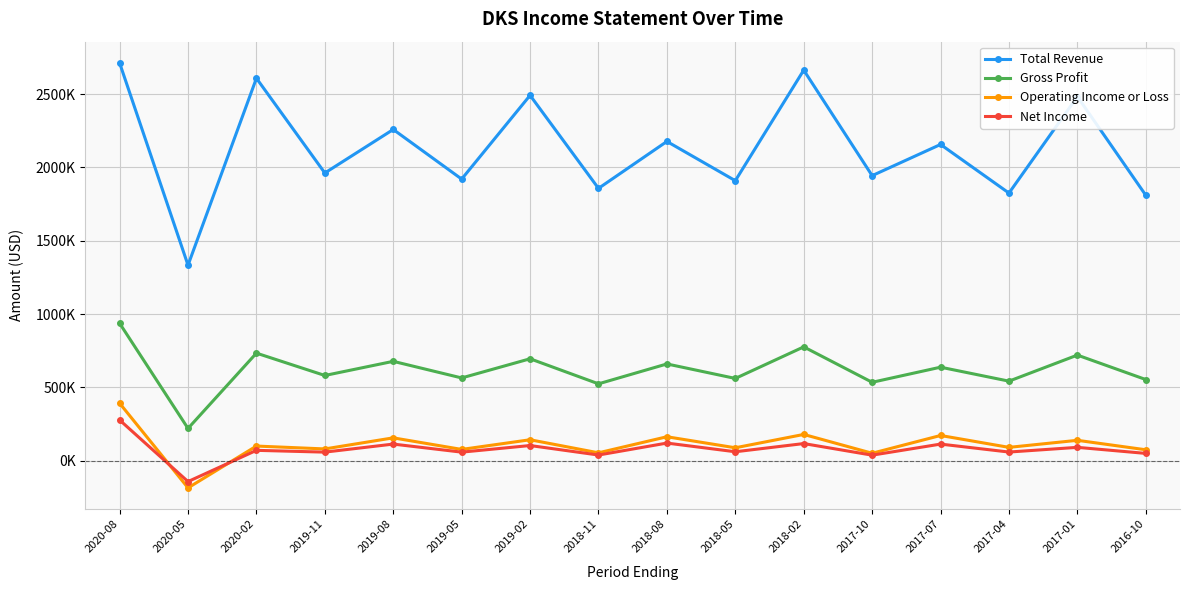

Does the chart have visible grid lines?

Yes